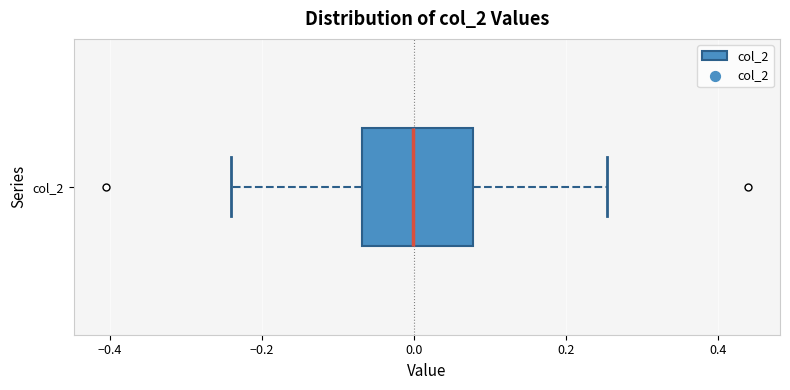

Transcribe this box plot: give where the median line is, the range the box spans, and where the two whiskers end, as read against the x-axis. The values are not printed on the chart, so give them approximately, as read against the axis.

median 0.00, box -0.06 to 0.08, whiskers -0.24 to 0.26